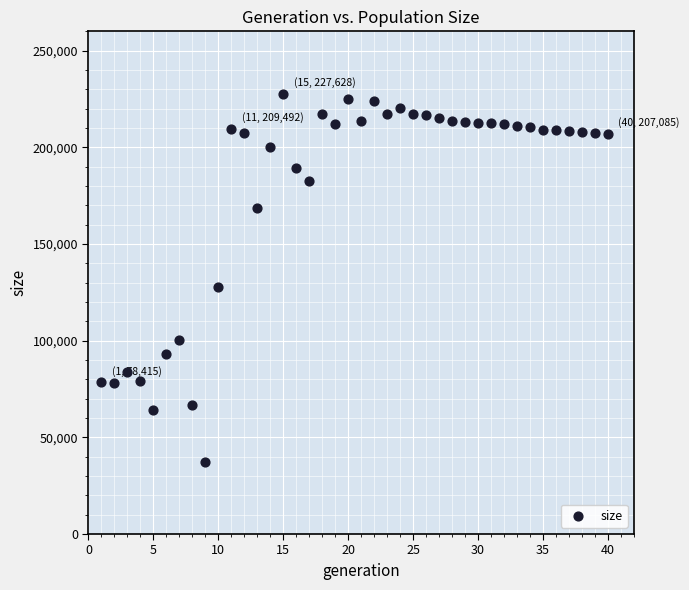

What is the range of X values (max minus min)?

39